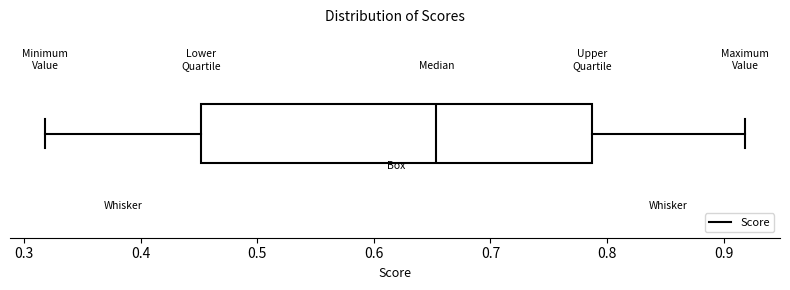

Read this box plot against the x-axis: the position of the median line, the range covered by the box, and the ends of both whiskers. The values are not printed on the chart, so give them approximately, as read against the axis.

median 0.65, box 0.45 to 0.79, whiskers 0.32 to 0.92